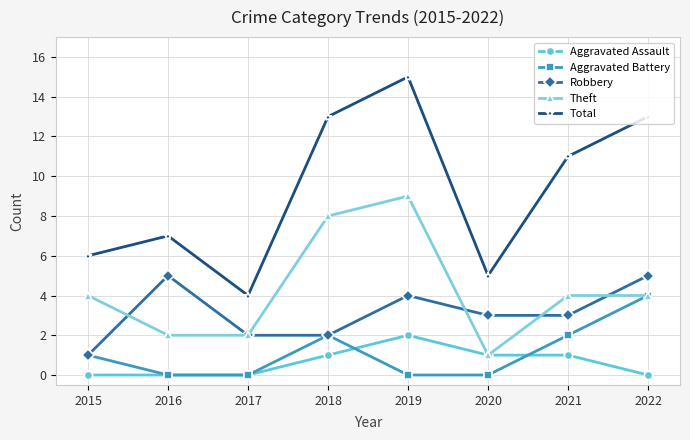

Is the value of Aggravated Assault at 2019 greater than the value of Total at 2020?

No